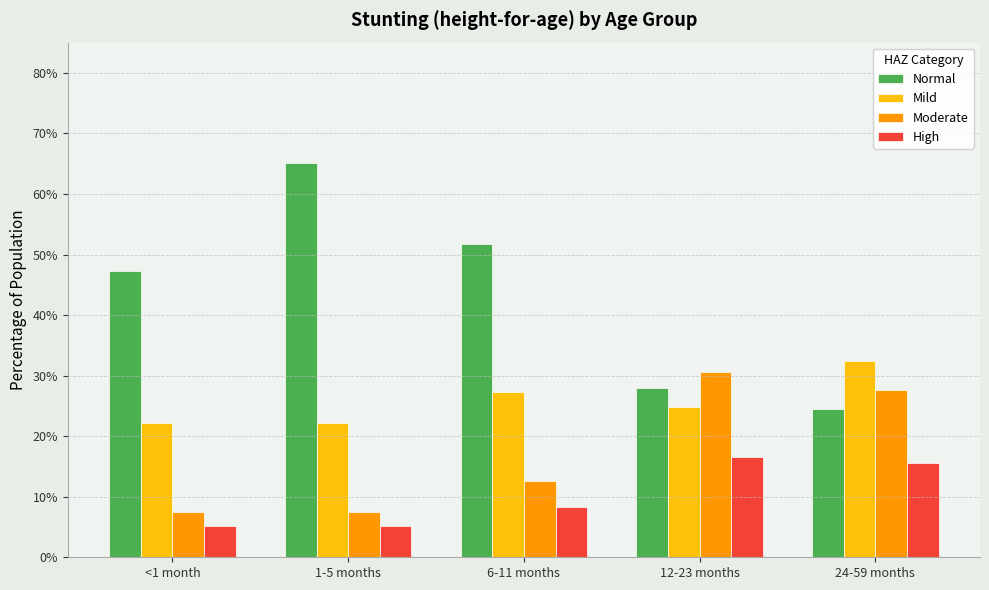

What is the label of the 2nd bar from the left?

1-5 months